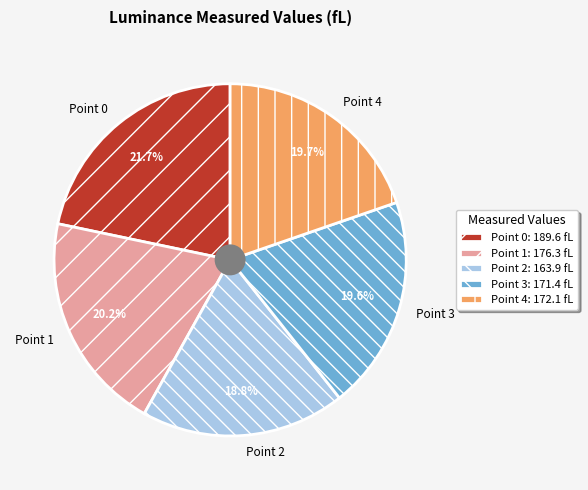

To the nearest percent, what percentage of the pie is Point 2?

19%